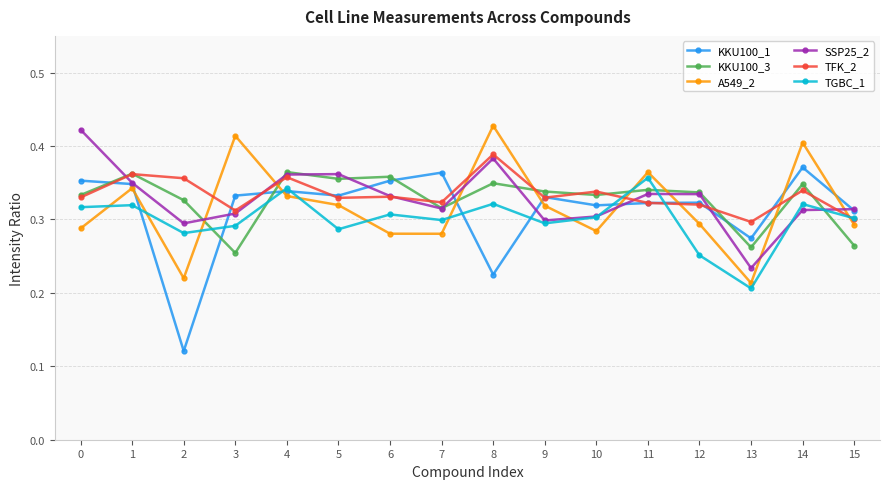

Which series changed the most between 0 and 13?

SSP25_2